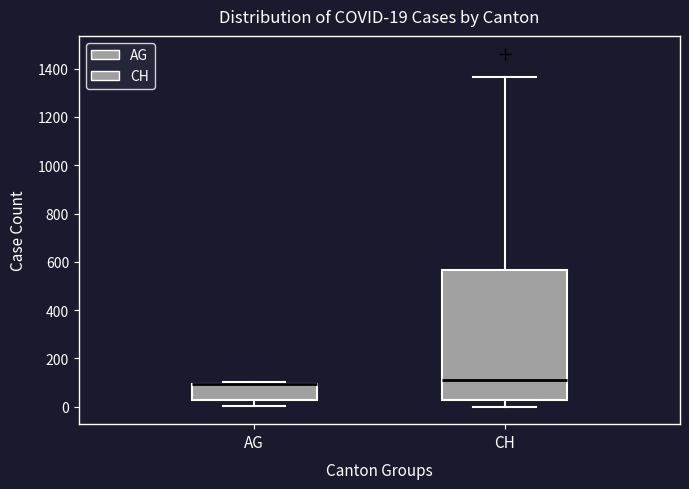

Comparing the boxes themselves (not the whiskers), which one is the tallest?

CH